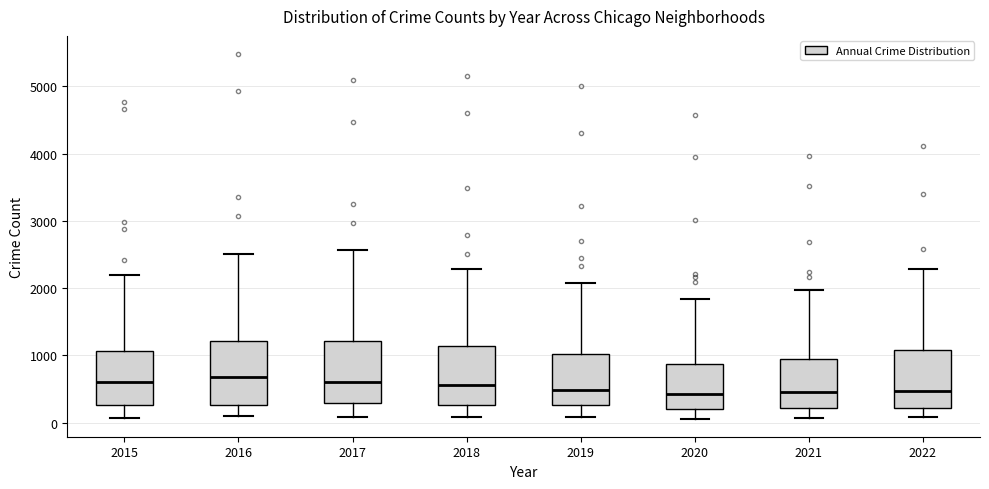

Reading left to right, read every box against the y-axis: the position of its median line, the range the box covers, and the ends of its whiskers. The values are not printed on the chart, so give them approximately, as read against the axis.

2015: median 600, box 300 to 1100, whiskers 100 to 2200
2016: median 700, box 300 to 1200, whiskers 100 to 2500
2017: median 600, box 300 to 1200, whiskers 100 to 2600
2018: median 600, box 300 to 1100, whiskers 100 to 2300
2019: median 500, box 300 to 1000, whiskers 100 to 2100
2020: median 400, box 200 to 900, whiskers 100 to 1800
2021: median 500, box 200 to 1000, whiskers 100 to 2000
2022: median 500, box 200 to 1100, whiskers 100 to 2300